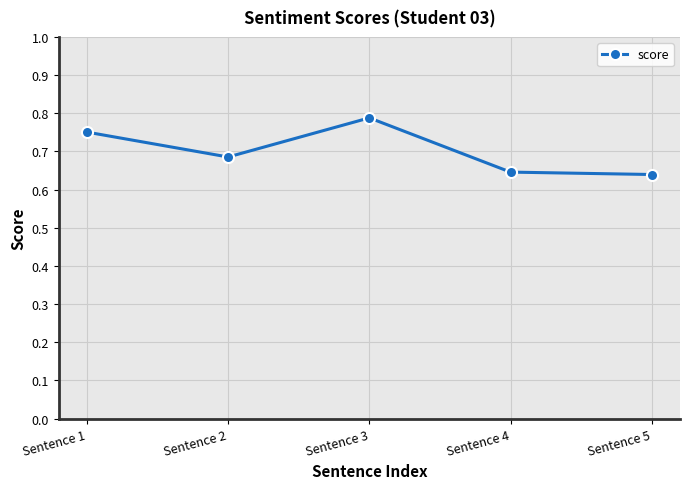

How many points are higher than both their immediate neighbors (excluding endpoints)?

1